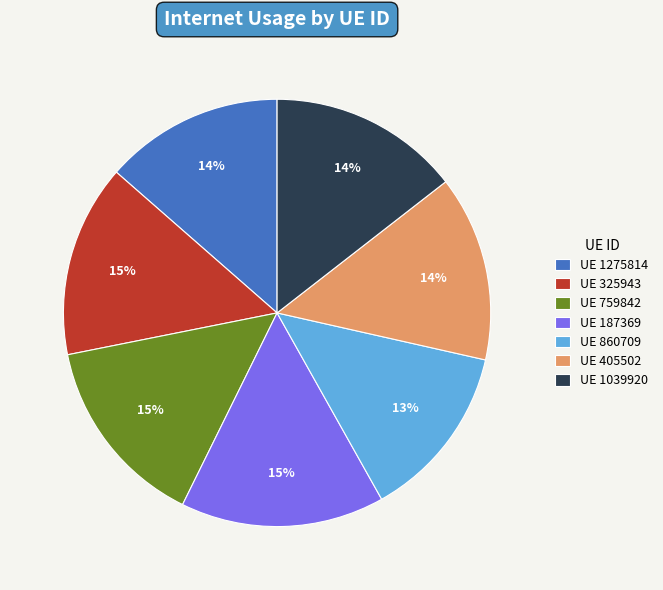

How many slices are in this pie chart?

7